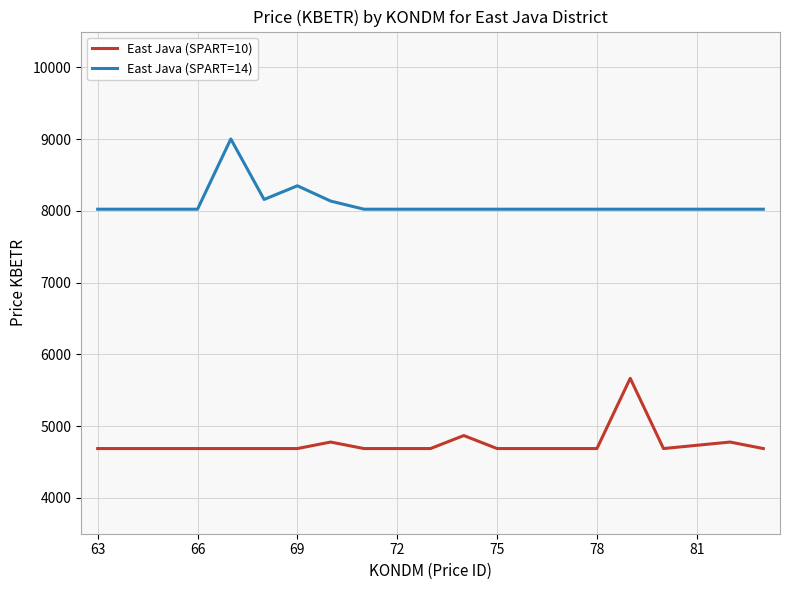

What is the lowest value of the East Java (SPART=10) series?

4687.2